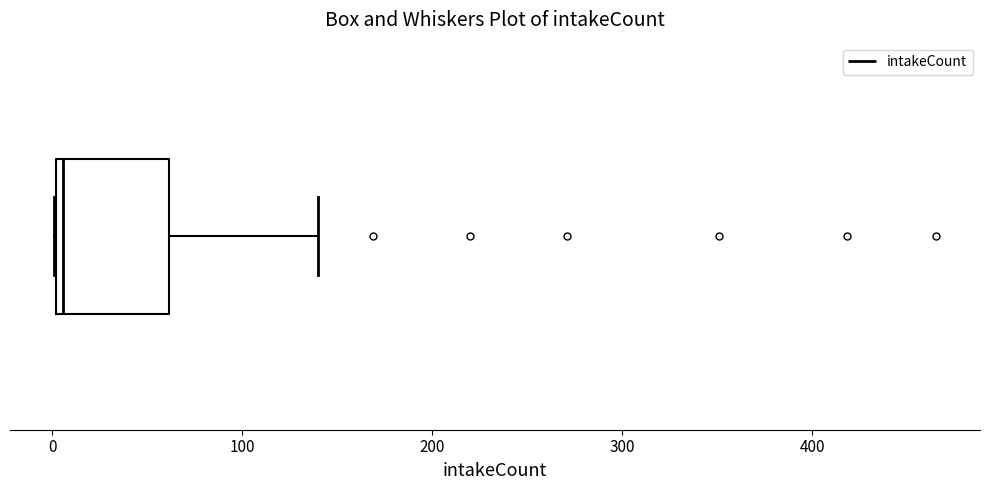

Read this box plot against the x-axis: the position of the median line, the range covered by the box, and the ends of both whiskers. The values are not printed on the chart, so give them approximately, as read against the axis.

median 10, box 0 to 60, whiskers 0 to 140